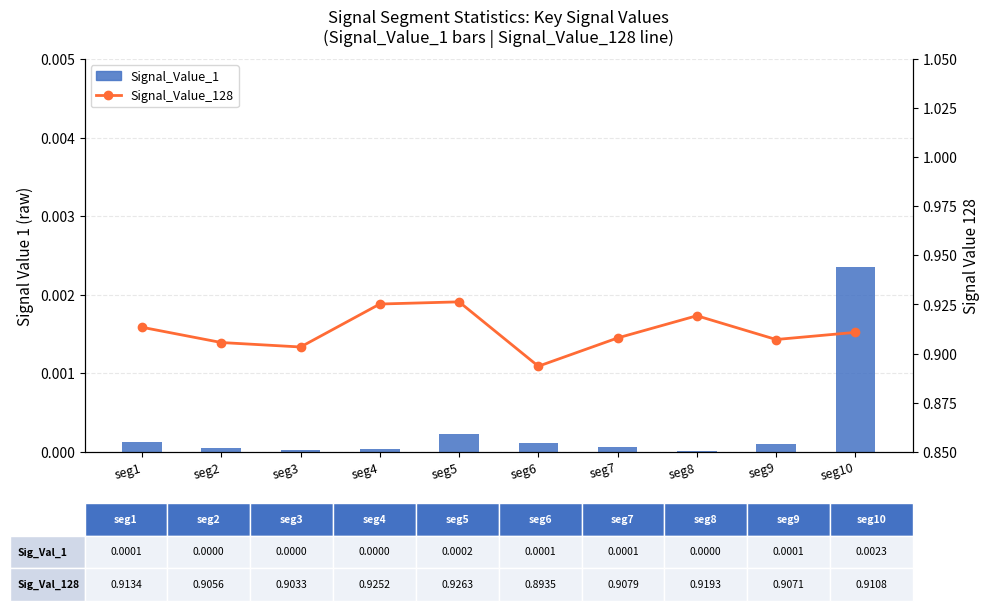

What is the difference between the highest and lowest values at seg9?

0.9